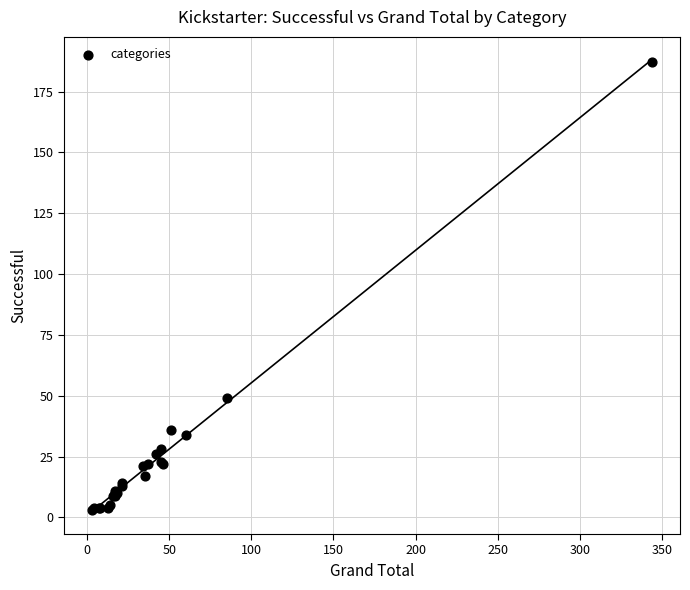

What Y value in the scatter plot is closest to 95?

49